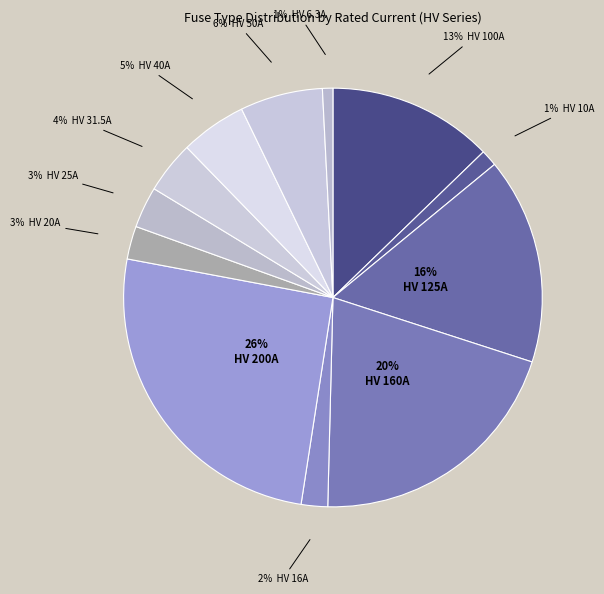

How many segments does this pie chart have?

12